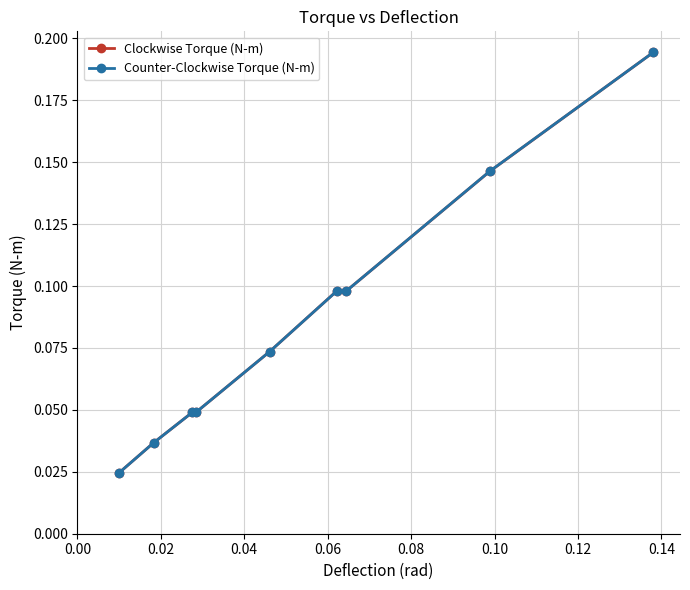

True or false: Counter-Clockwise Torque (N-m) has more than 2 points higher than both neighbors.

False